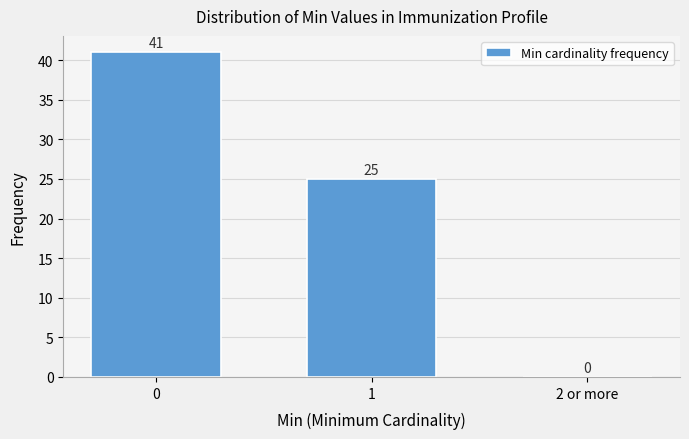

Reading left to right, what are all the values shown in this chart?

0=41	1=25	2 or more=0